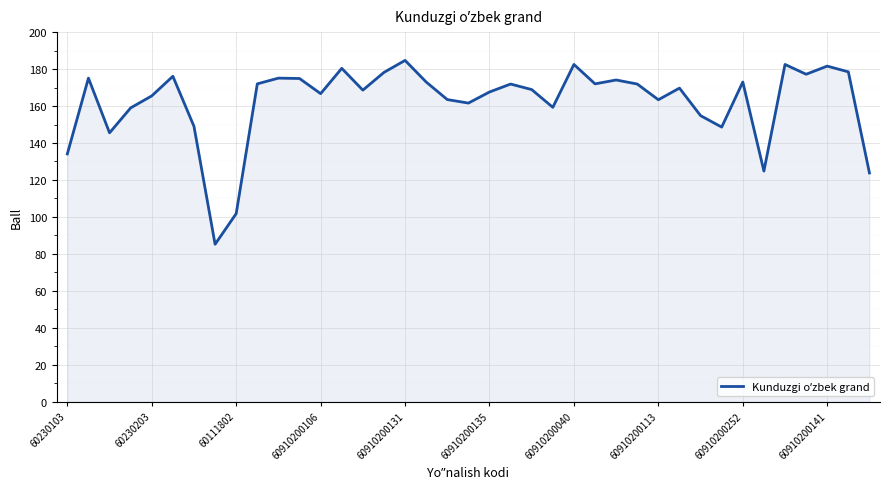

How many lines are shown in the chart?

1